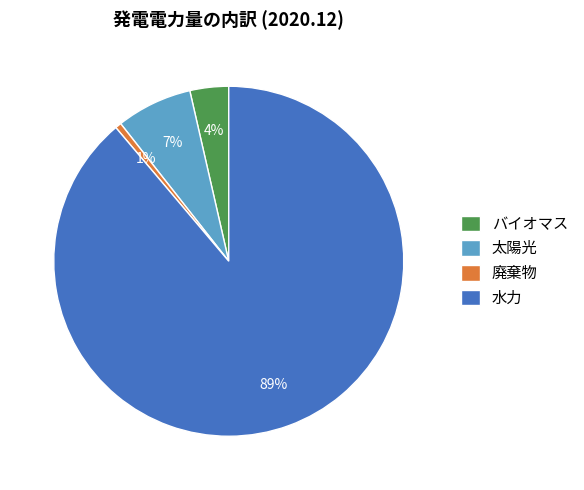

Rank the categories by value from lowest to highest.

廃棄物, バイオマス, 太陽光, 水力